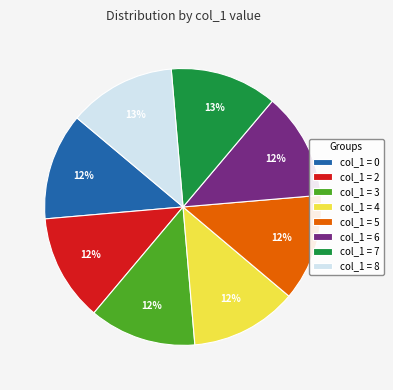

To the nearest percent, what is the average slice percentage?

12%